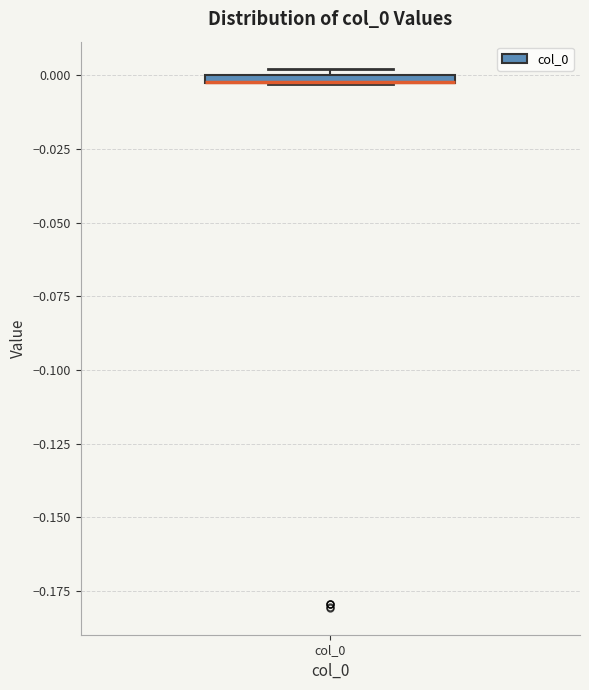

Where is the lower edge of the box for col_0 on the y-axis? The values are not printed on the chart, so give them approximately, as read against the axis.

-0.005